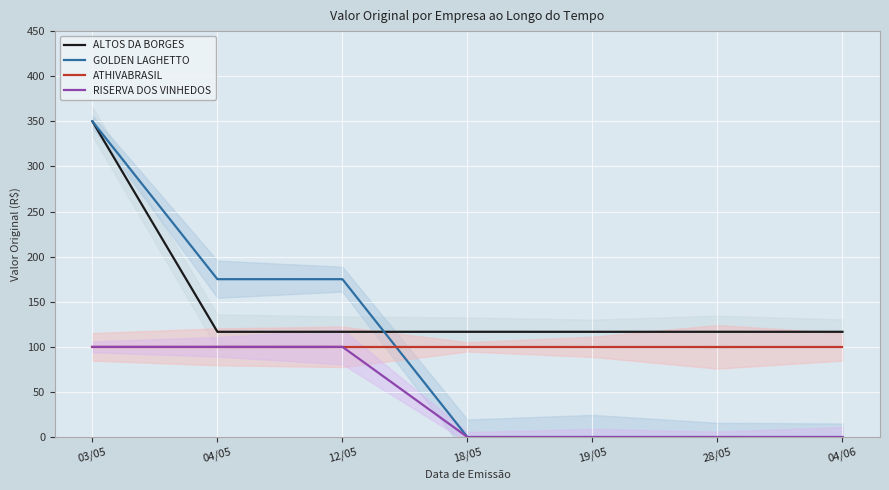

Reading right to left, extract all data points from this chart.

ALTOS DA BORGES: 116.7	116.7	116.7	116.7	116.7	116.7	350.0
GOLDEN LAGHETTO: 0.0	0.0	0.0	0.0	175.0	175.0	350.0
ATHIVABRASIL: 100.0	100.0	100.0	100.0	100.0	100.0	100.0
RISERVA DOS VINHEDOS: 0.0	0.0	0.0	0.0	100.0	100.0	100.0